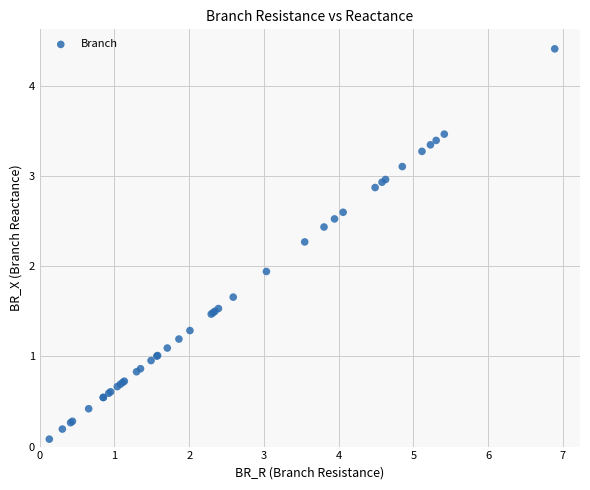

What Y value in the scatter plot is closest to 2?

1.9